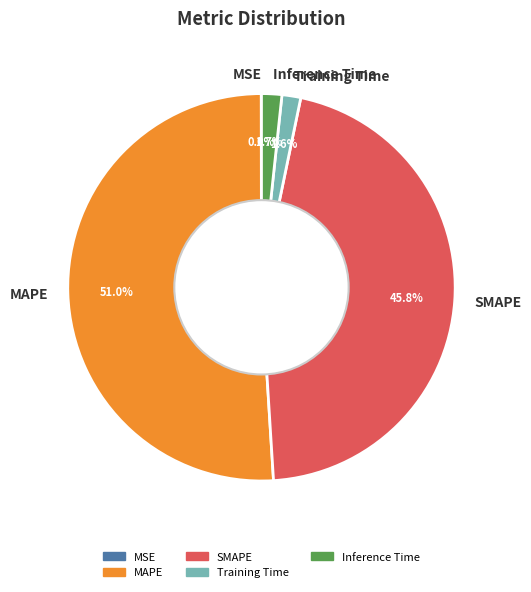

Which category has the biggest portion of the pie?

MAPE